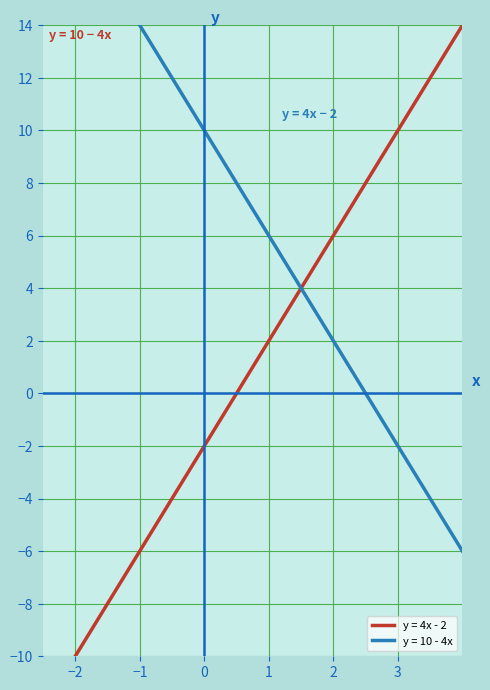

Reading right to left, transcribe all the data shown in this chart.

y = 4x - 2: 14	10	6	2	-2	-6	-10
y = 10 - 4x: -6	-2	2	6	10	14	18